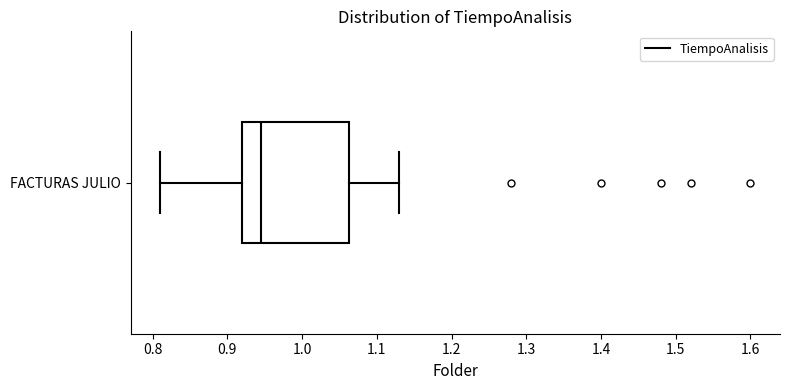

Read this box plot against the x-axis: the position of the median line, the range covered by the box, and the ends of both whiskers. The values are not printed on the chart, so give them approximately, as read against the axis.

median 0.95, box 0.92 to 1.06, whiskers 0.81 to 1.13